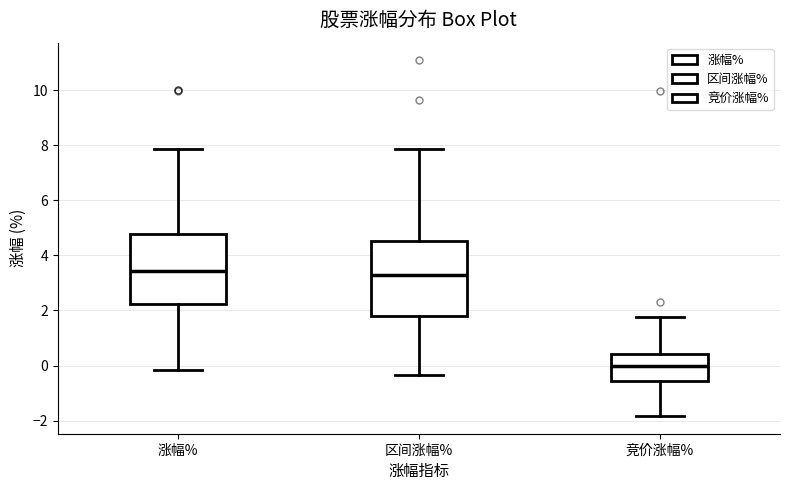

Where is the lower edge of the box for 涨幅% on the y-axis? The values are not printed on the chart, so give them approximately, as read against the axis.

2.2